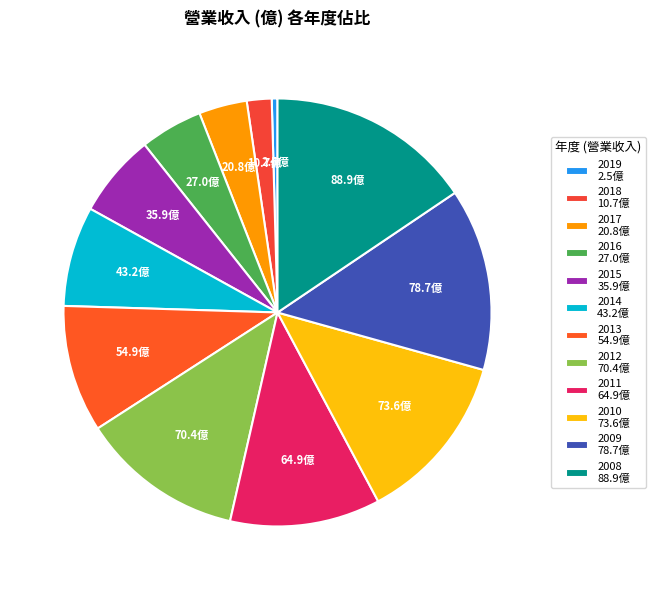

Combined, do 2019 and 2017 account for over 50%?

No